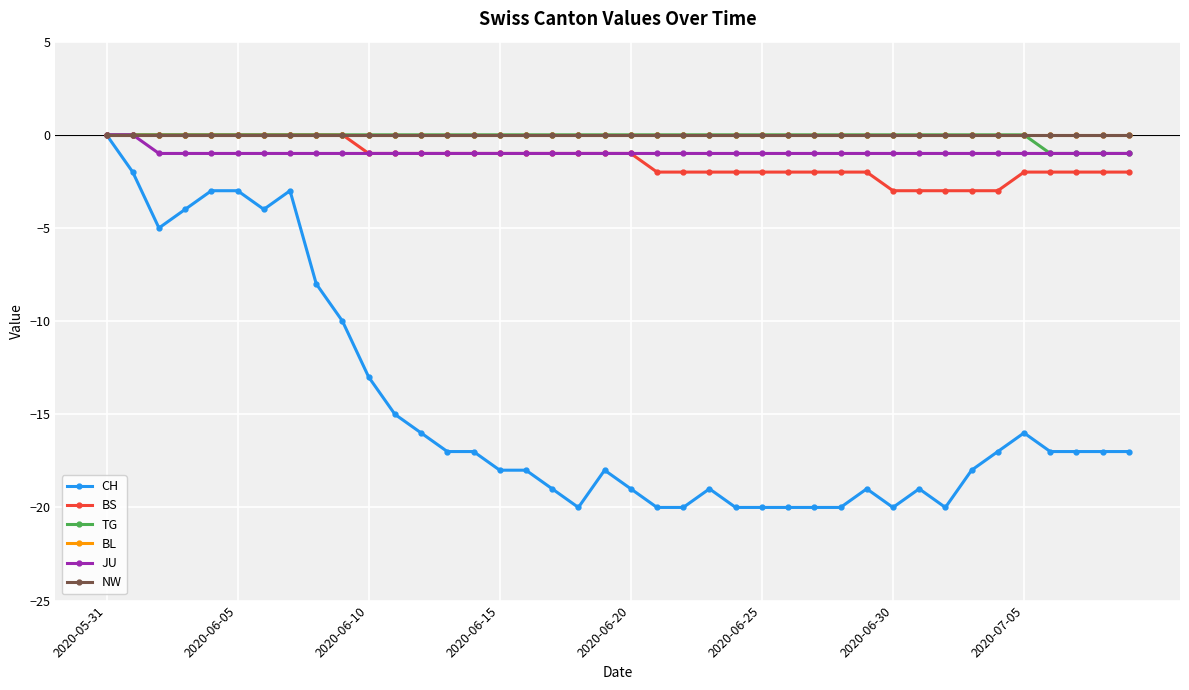

Is this an area chart (filled region under the line)?

No